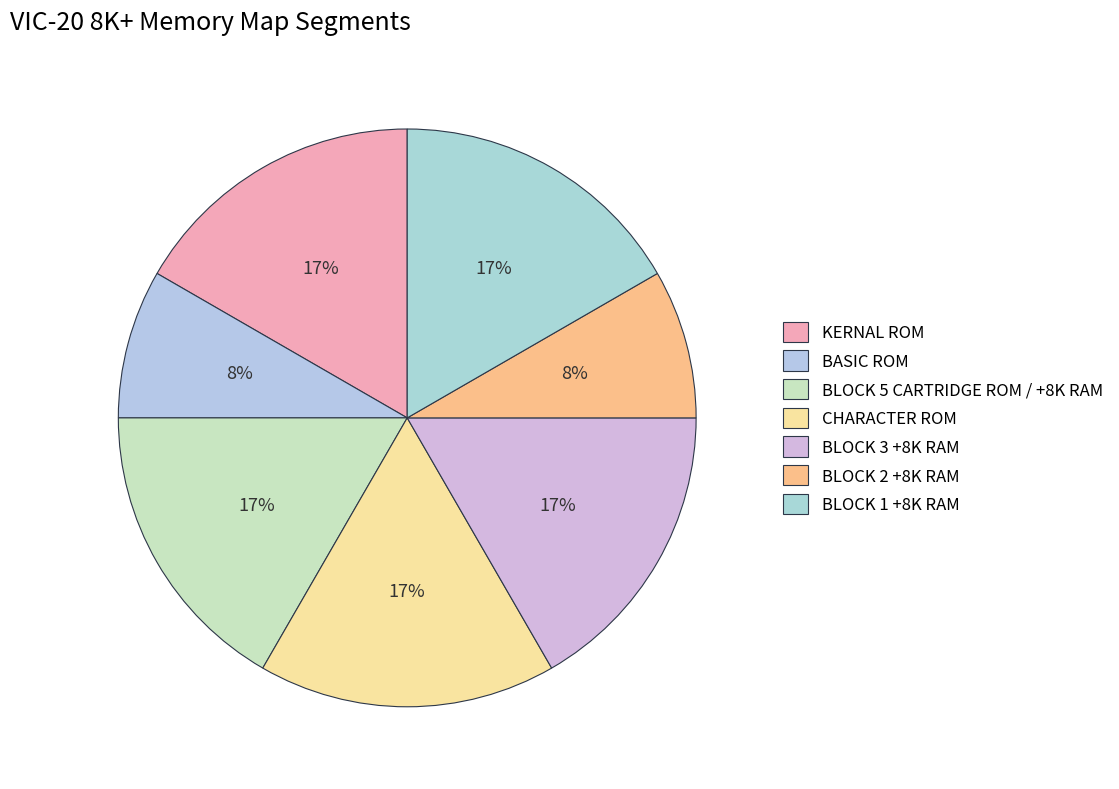

Is there any slice that represents more than half of the pie?

No